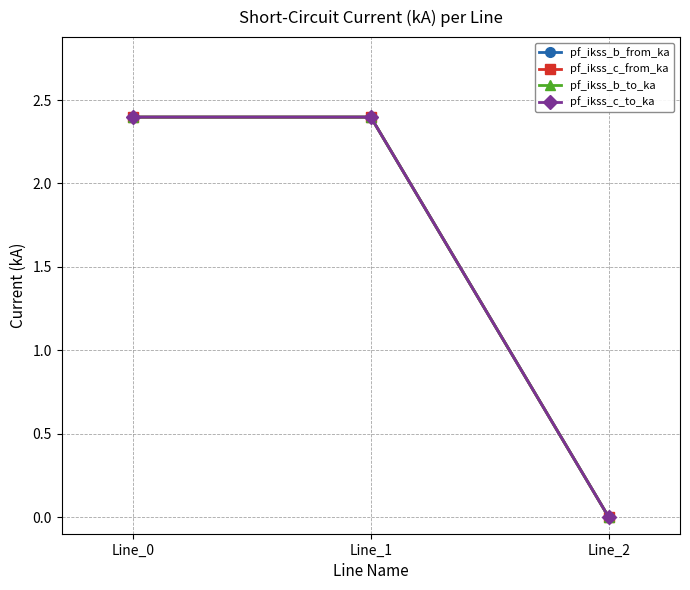

Is this an area chart (filled region under the line)?

No